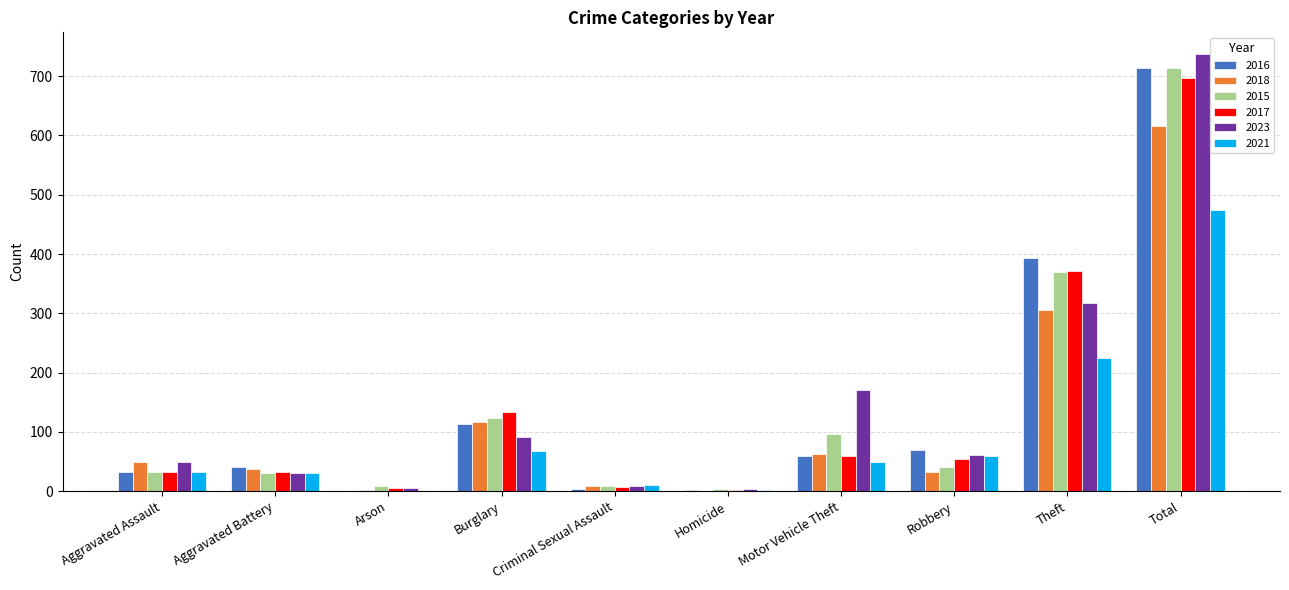

Where is 2017 nearest to the value 349?

Theft